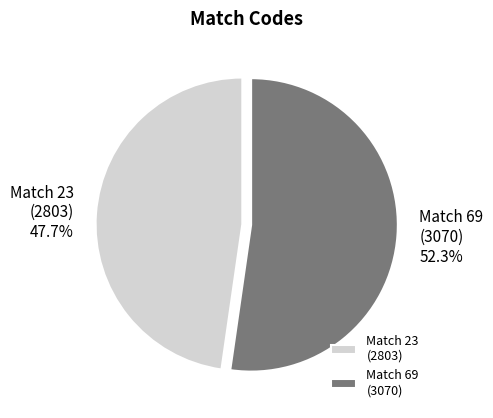

Combined, do Match 23 (2803) and Match 69 (3070) account for over 50%?

Yes